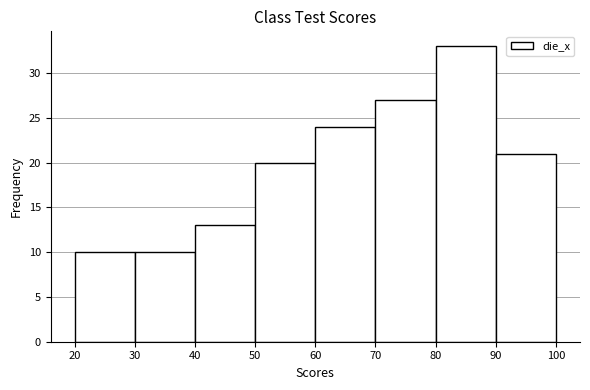

Over which range of the x-axis is the bar tallest?

80 to 90